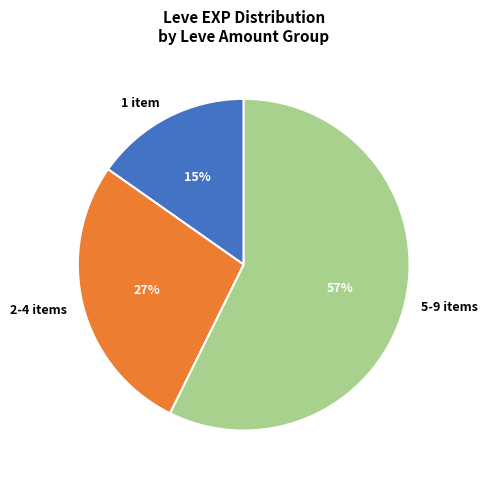

Combined, do 5-9 items and 2-4 items account for over 50%?

Yes